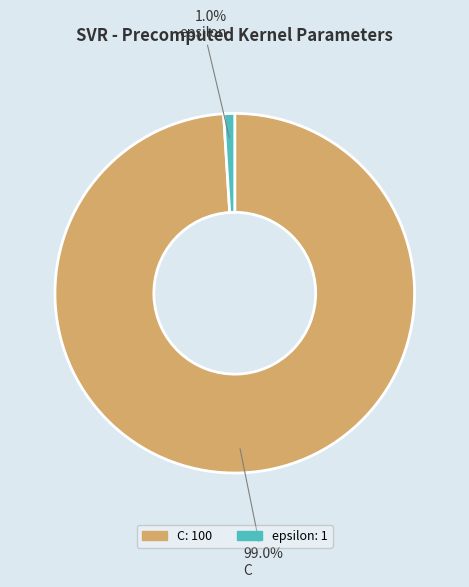

To the nearest percent, what is the average slice percentage?

50%